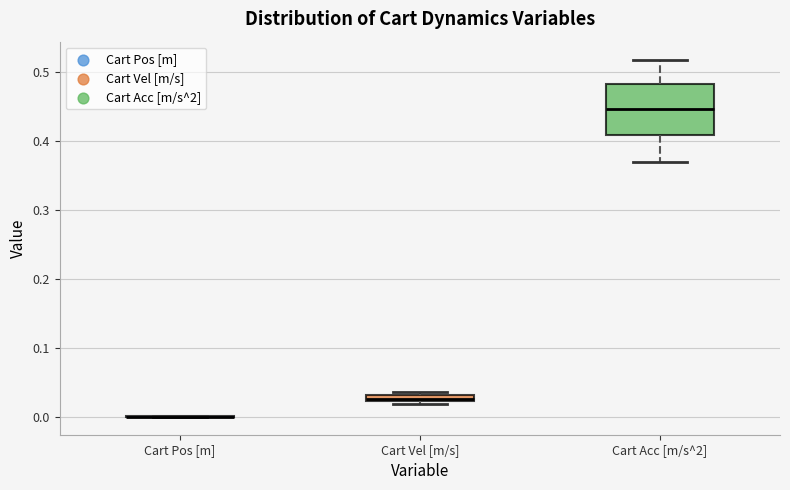

Where is the upper edge of the box for Cart Vel [m/s] on the y-axis? The values are not printed on the chart, so give them approximately, as read against the axis.

0.03